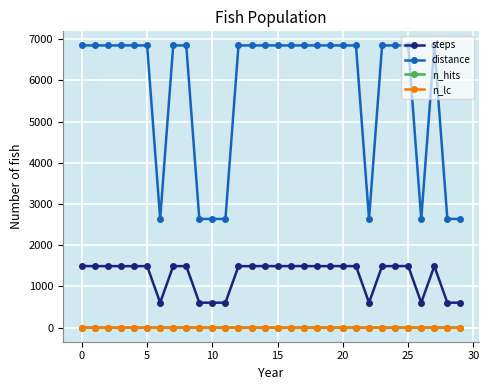

Which series has the largest range (max minus min)?

distance